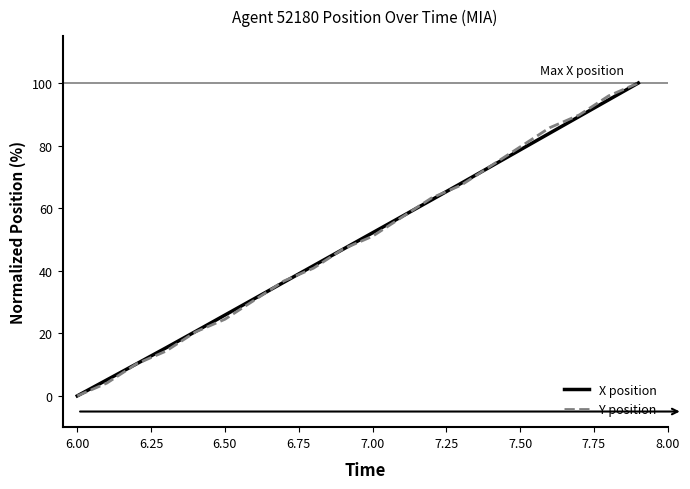

What is the maximum value for X position?

100.0